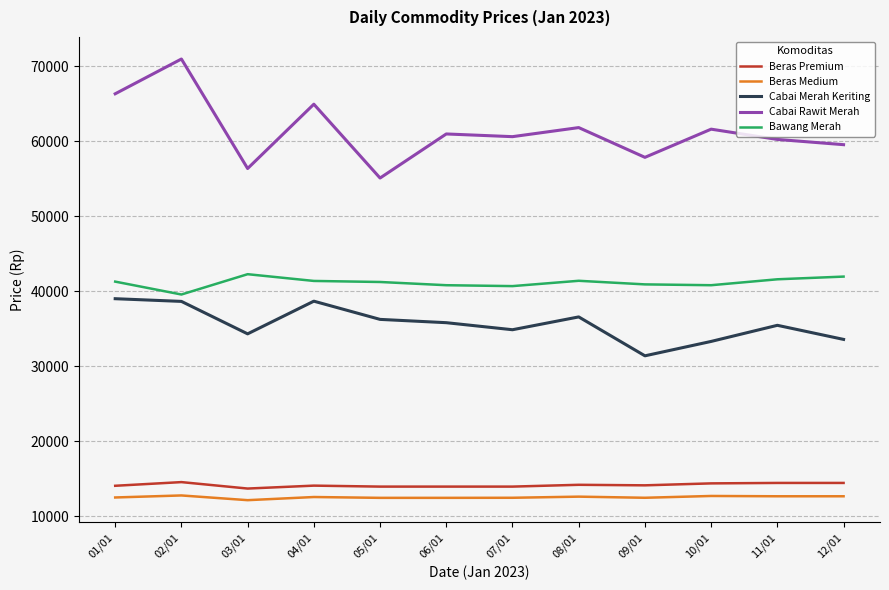

True or false: Bawang Merah has more than 0 points higher than both neighbors.

True